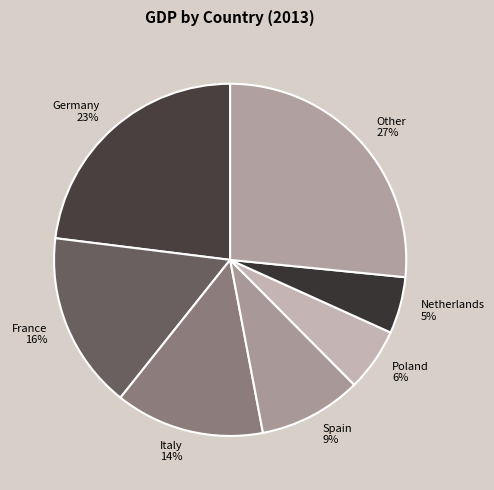

Is it true that Spain 9% is 1% of the pie?

False